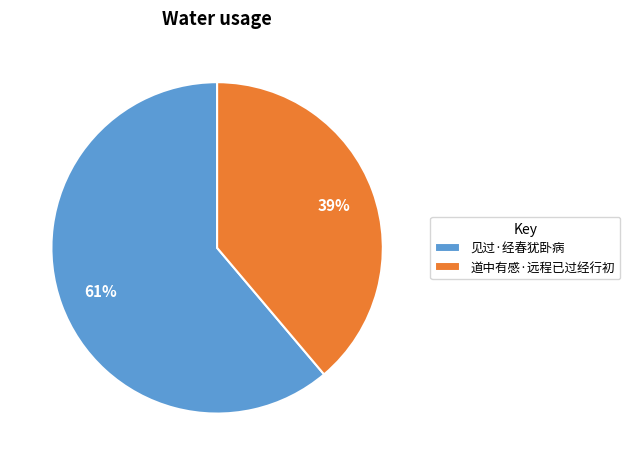

How many slices are in this pie chart?

2